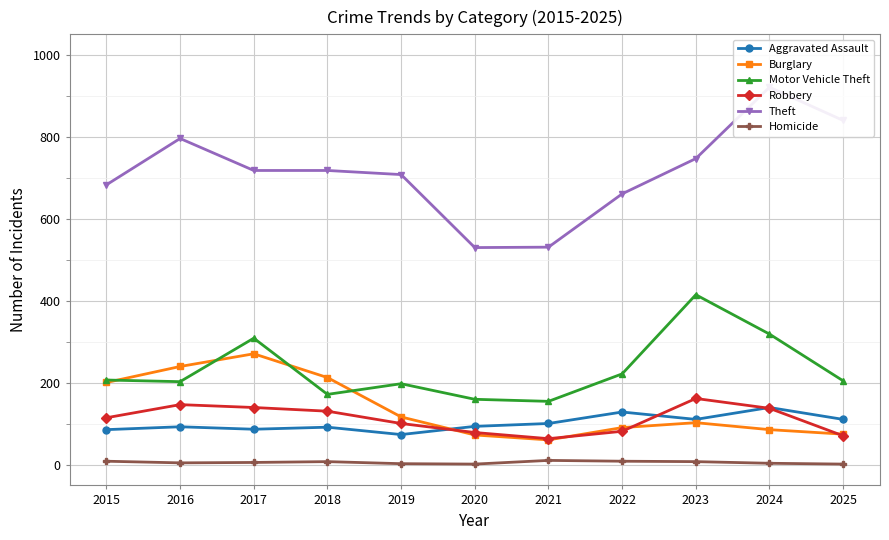

The value of Motor Vehicle Theft at 2021 is 155. True or false?

True